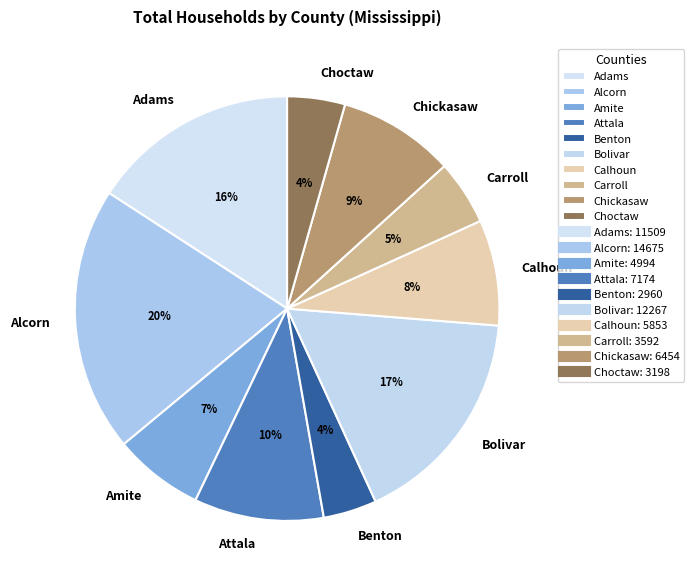

To the nearest percent, what is the difference between the Adams and Bolivar slice percentages?

1%